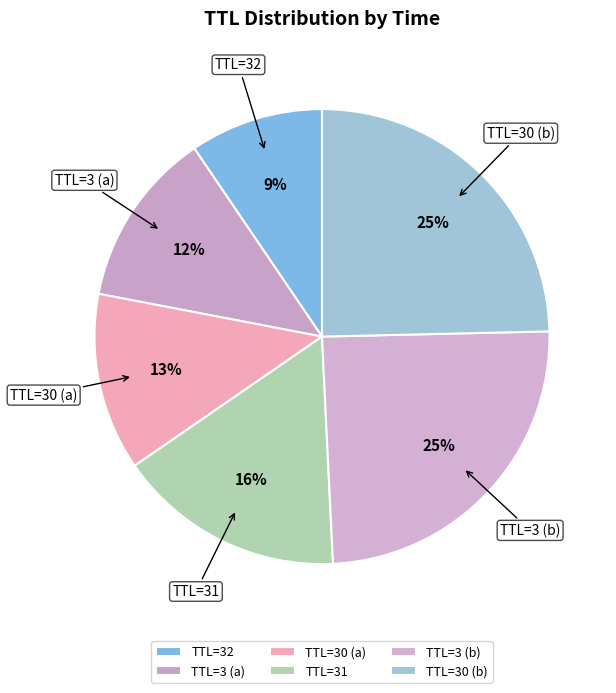

Count the number of slices in the pie.

6